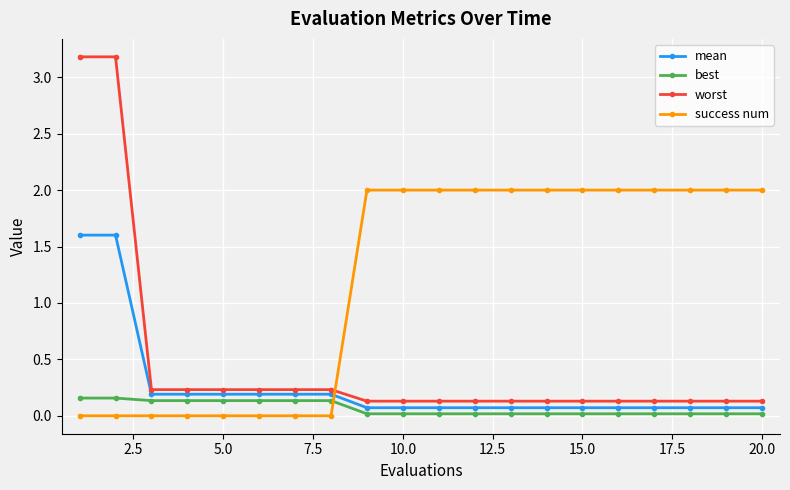

Which series has the largest range (max minus min)?

worst